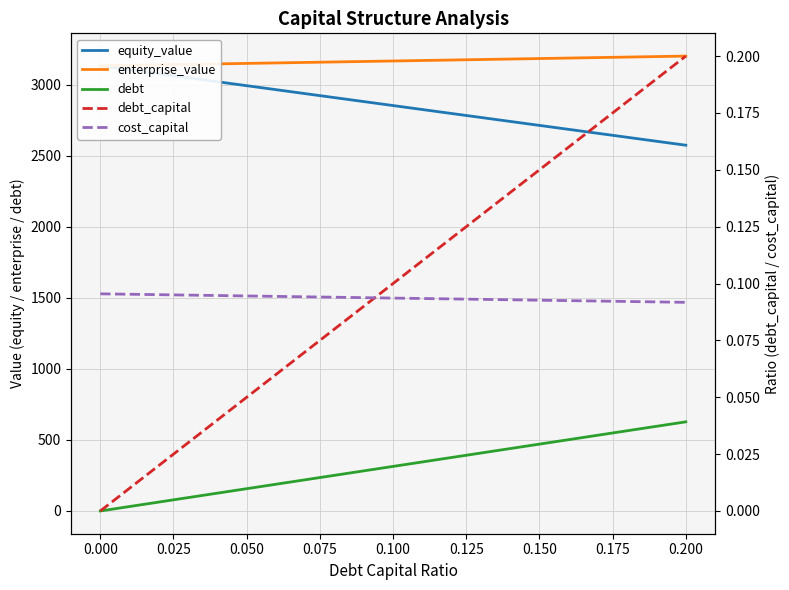

True or false: debt has more than 2 interior local peaks.

False